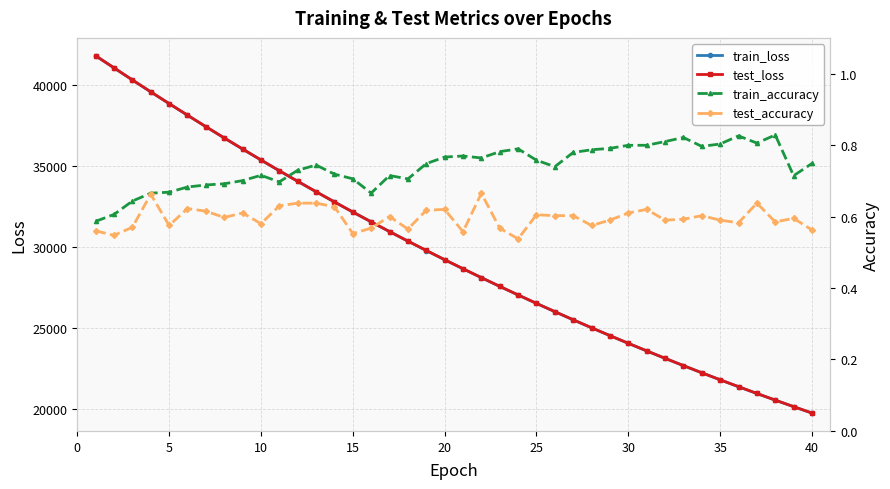

What is the sum of the test_loss values at 17 and 13?

63120.6